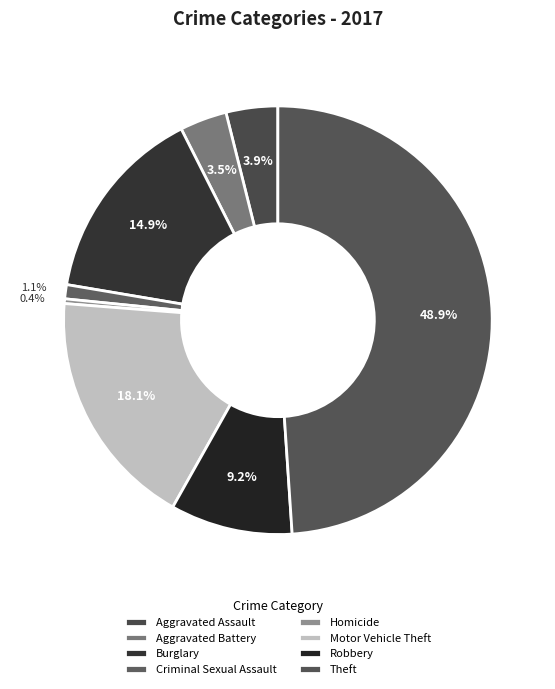

How many slices are in this pie chart?

8